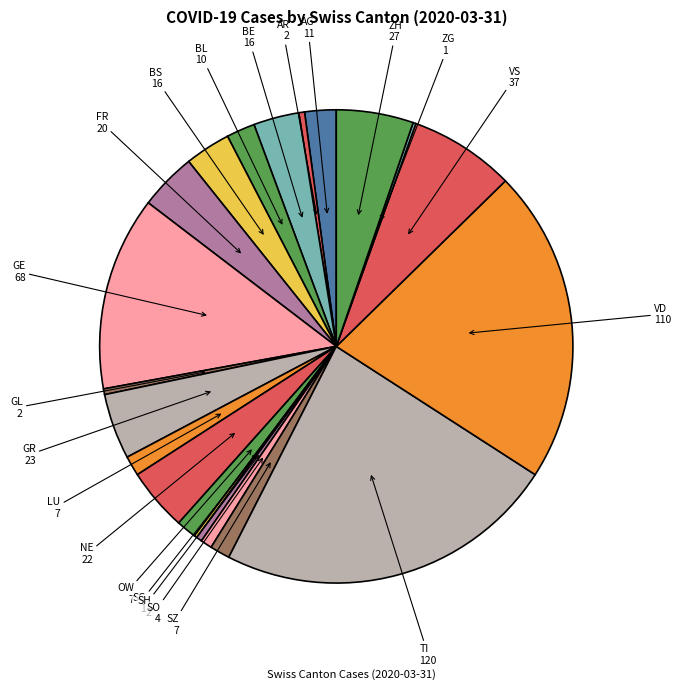

Is there a majority slice in this chart?

No